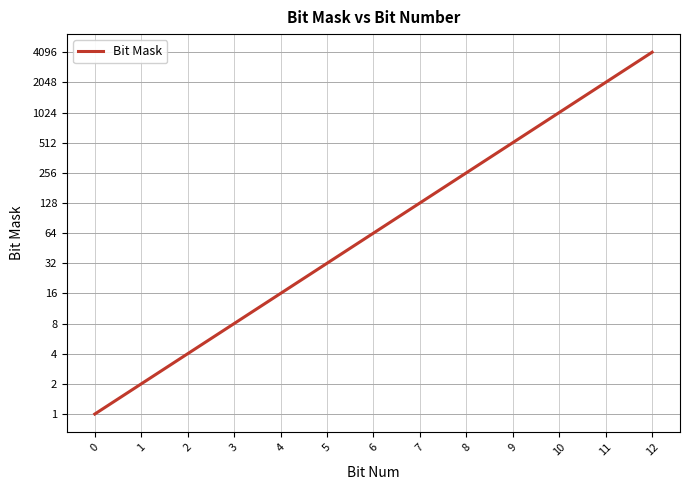

How many lines are shown in the chart?

1